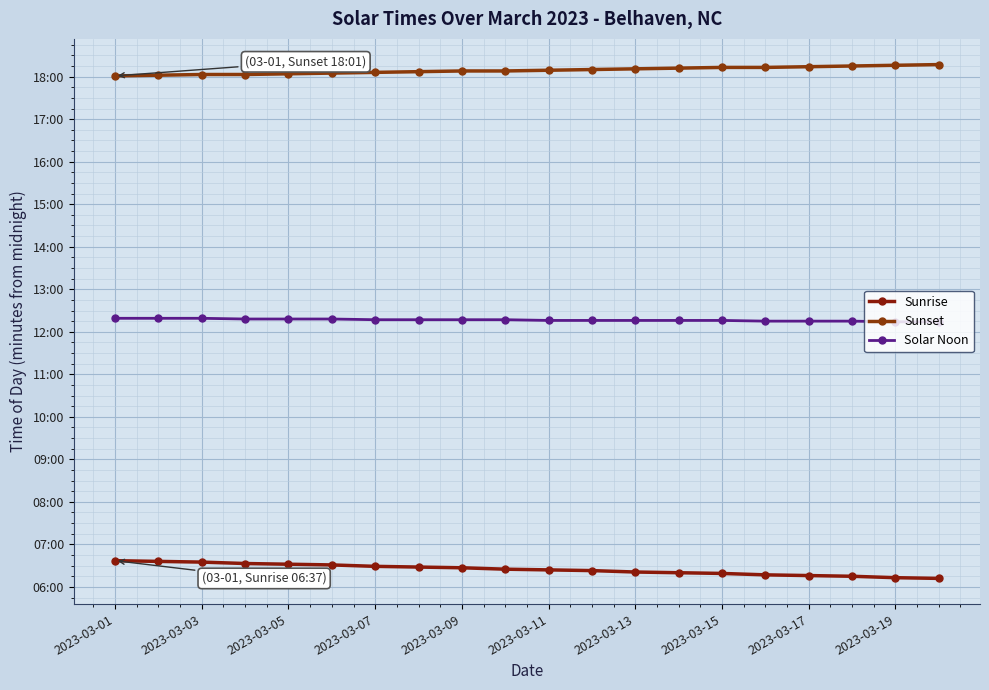

Is this an area chart (filled region under the line)?

No